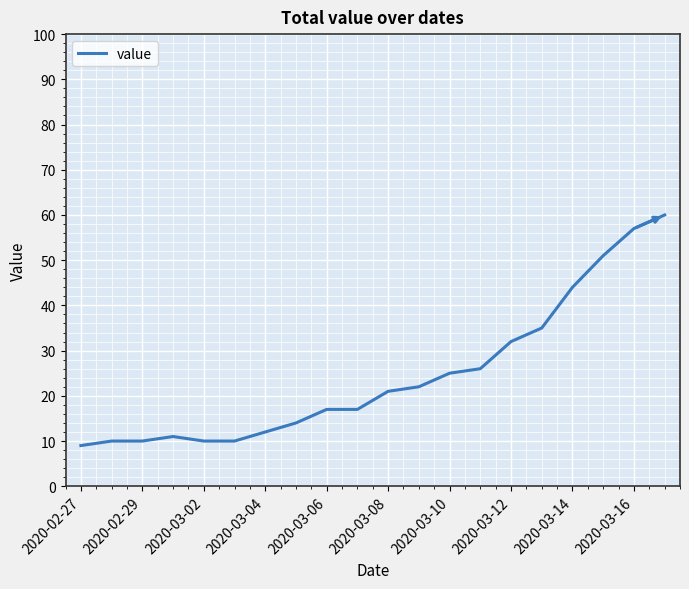

How many categories are shown in the chart?

20